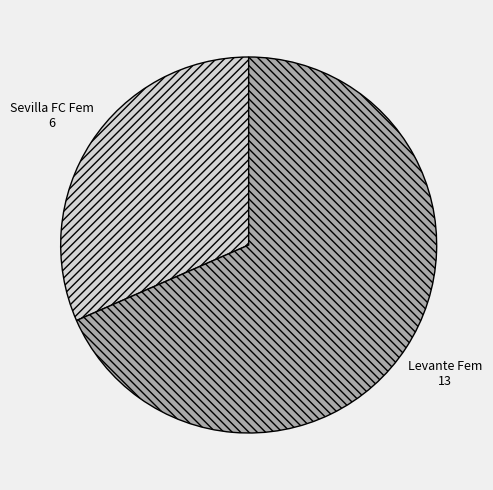

Which has a higher value, Sevilla FC Fem or Levante Fem?

Levante Fem